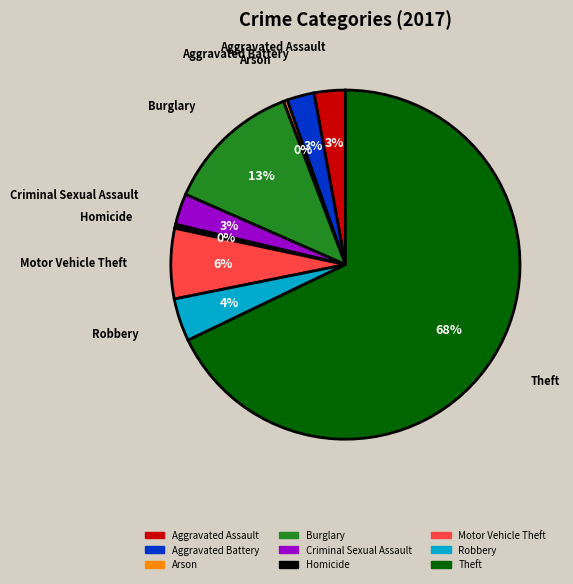

To the nearest percent, what percentage of the pie is Aggravated Assault?

3%